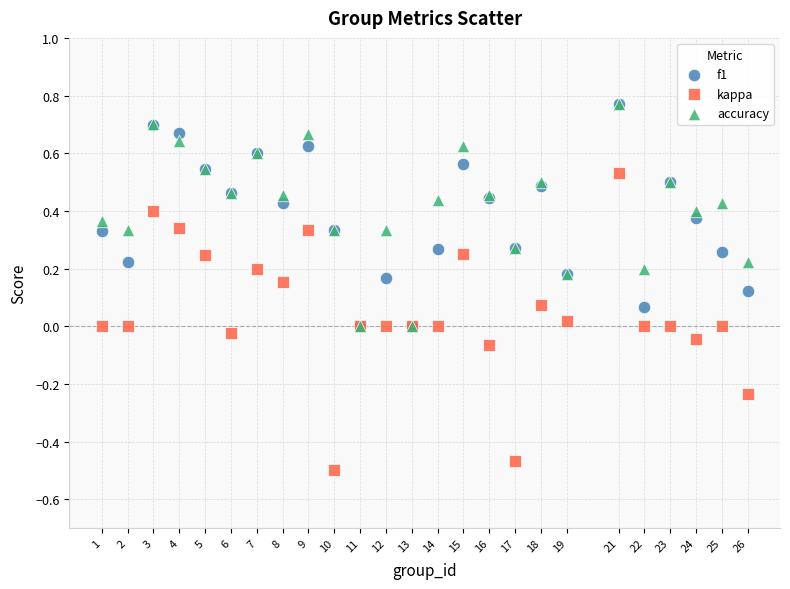

What are all the series names shown in the legend?

f1, kappa, accuracy